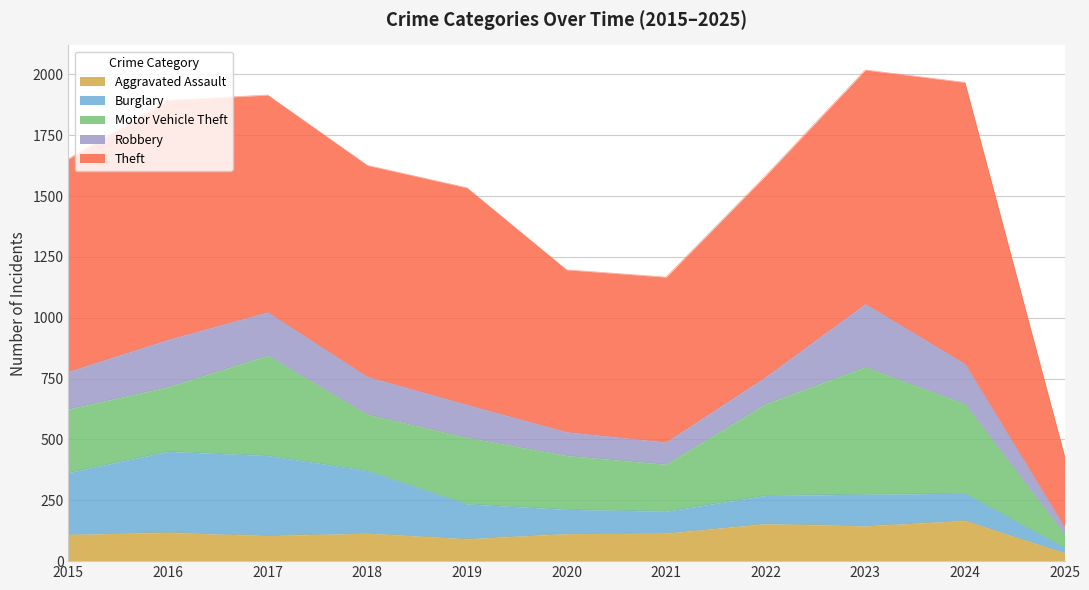

True or false: Theft has a value of 1351 at 2023.

False